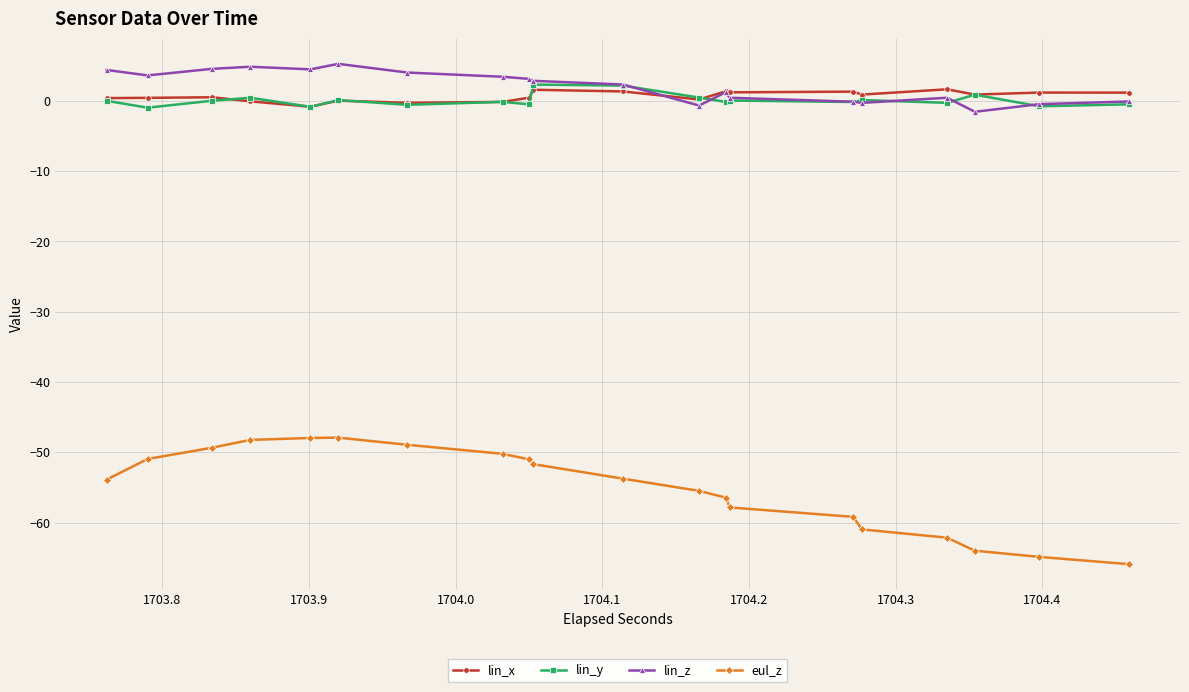

What is the difference between the maximum and second lowest values in the lin_x series?

1.9